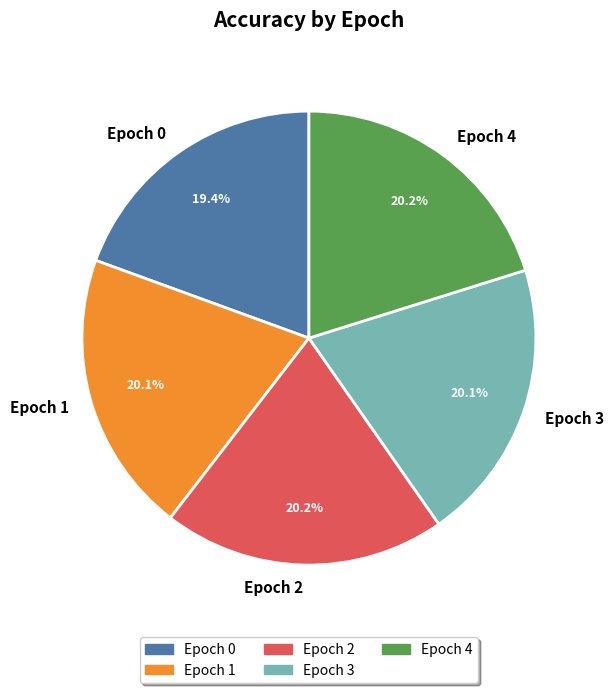

Does Epoch 2 account for over 50% of the chart?

No